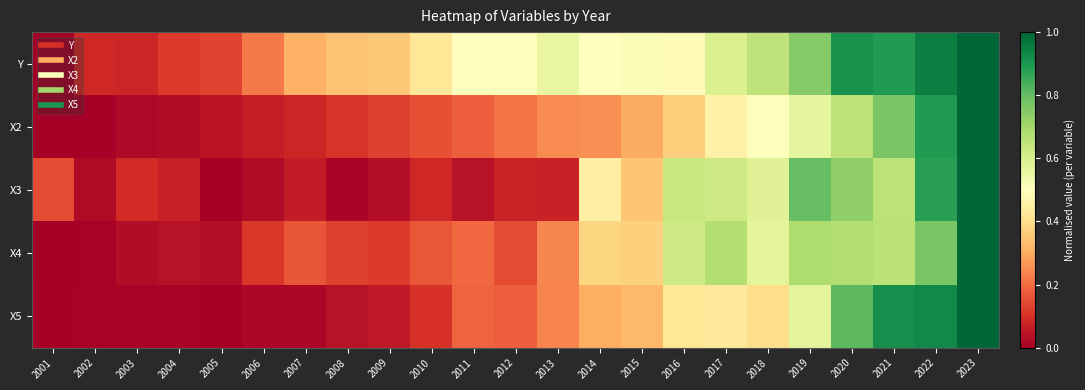

At which category does the chart reach its peak across all series?

2023